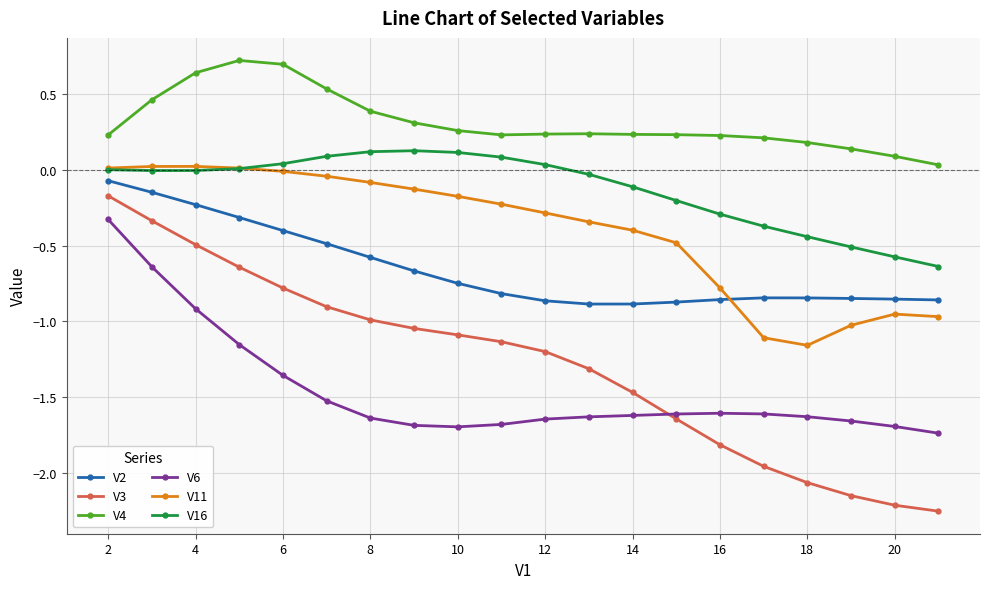

Rank the series by their maximum value, from lowest to highest.

V6, V3, V2, V11, V16, V4